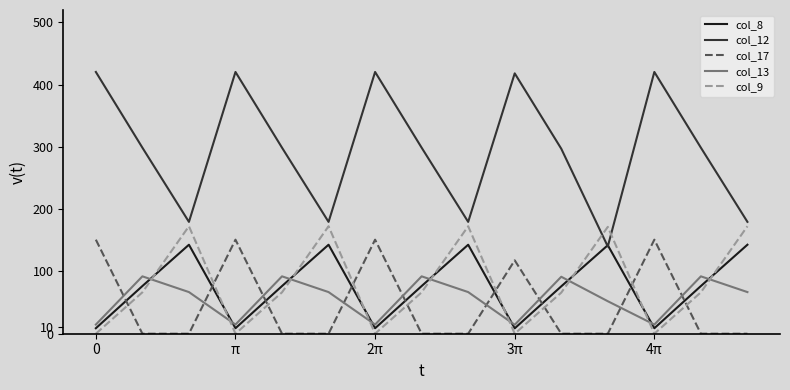

Which series has the largest range (max minus min)?

col_12